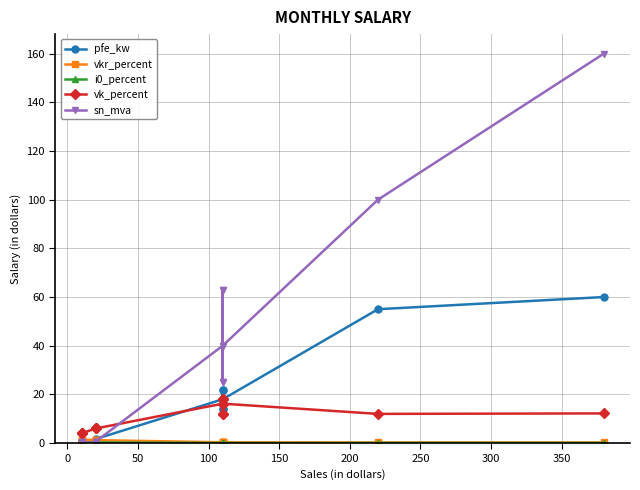

What is the maximum value shown in the chart?

160.0